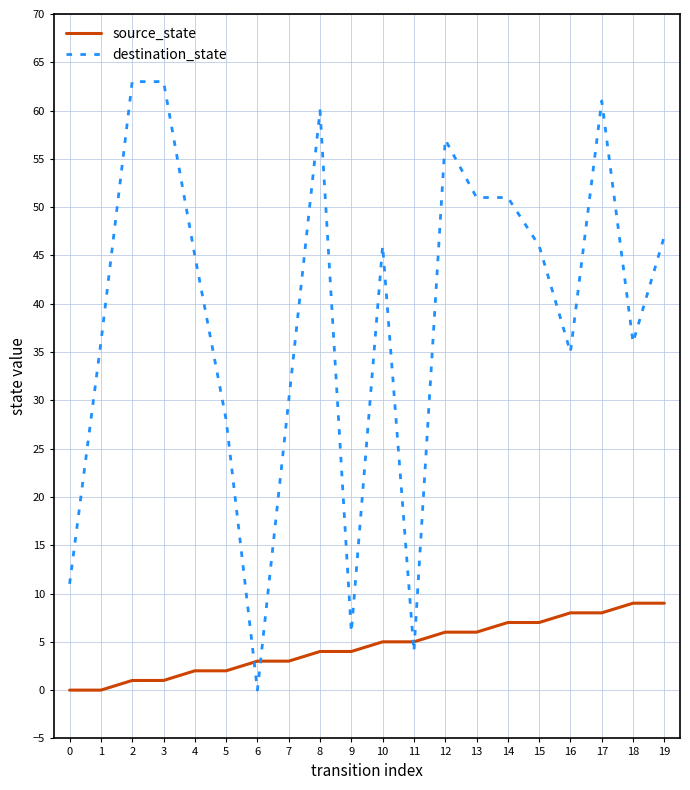

The value of destination_state at 14 is 31. True or false?

False